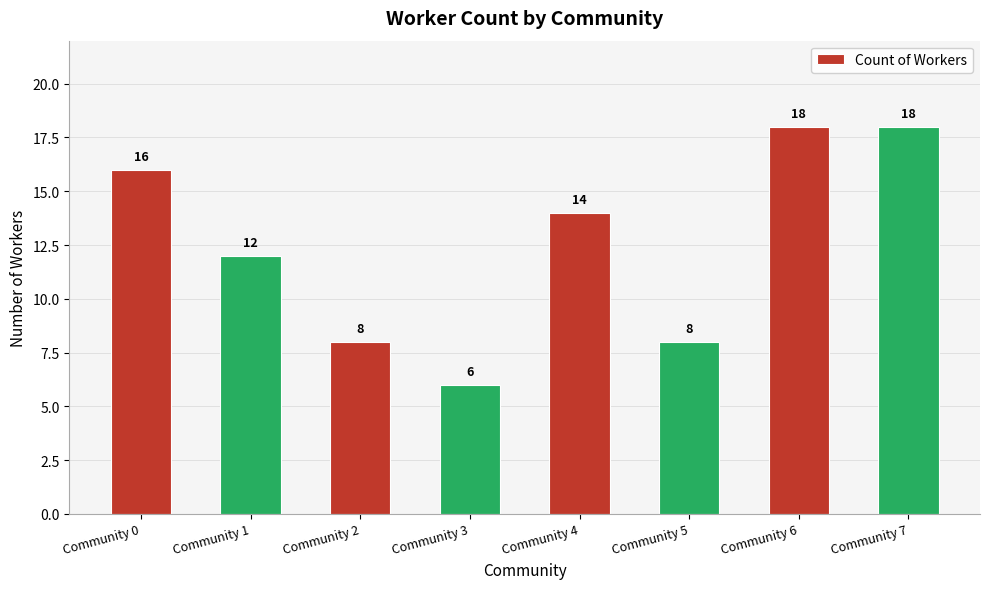

What is the change in value from Community 2 to Community 4?

+6